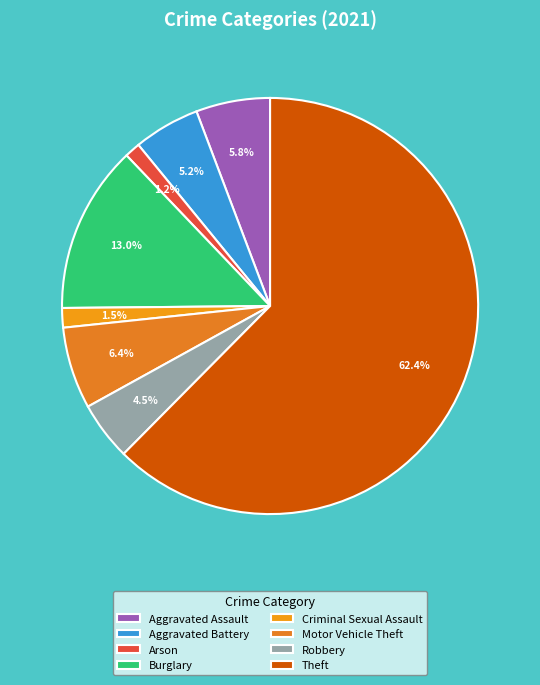

To the nearest percent, what is the average slice percentage?

12%